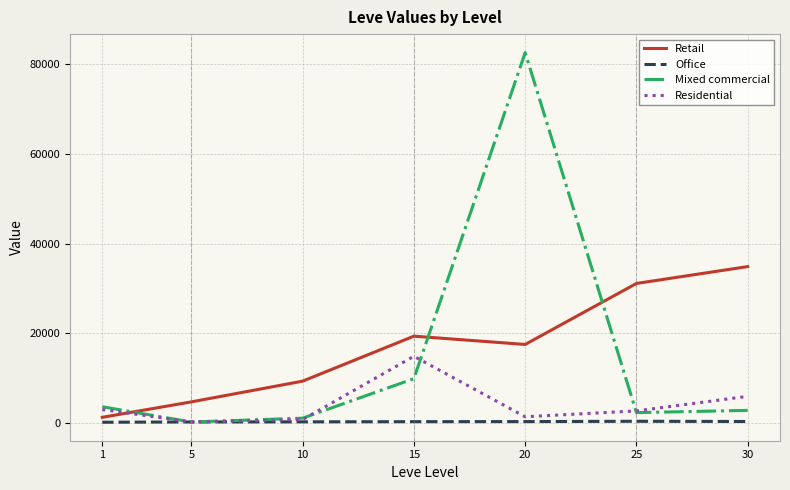

Is the value of Office at 15 greater than the value of Residential at 15?

No